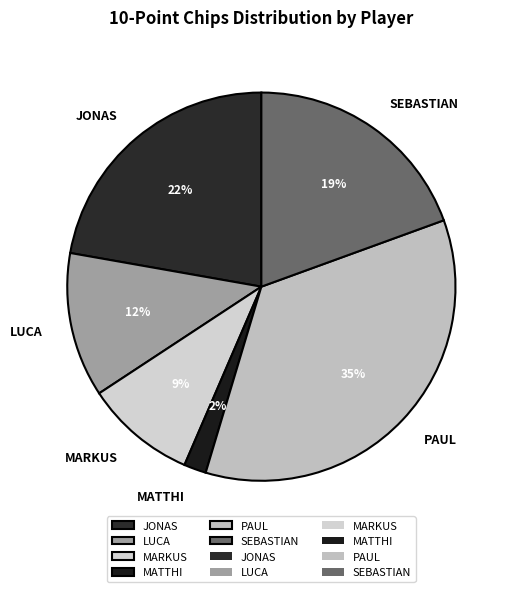

Is the sum of PAUL and MARKUS greater than half?

No